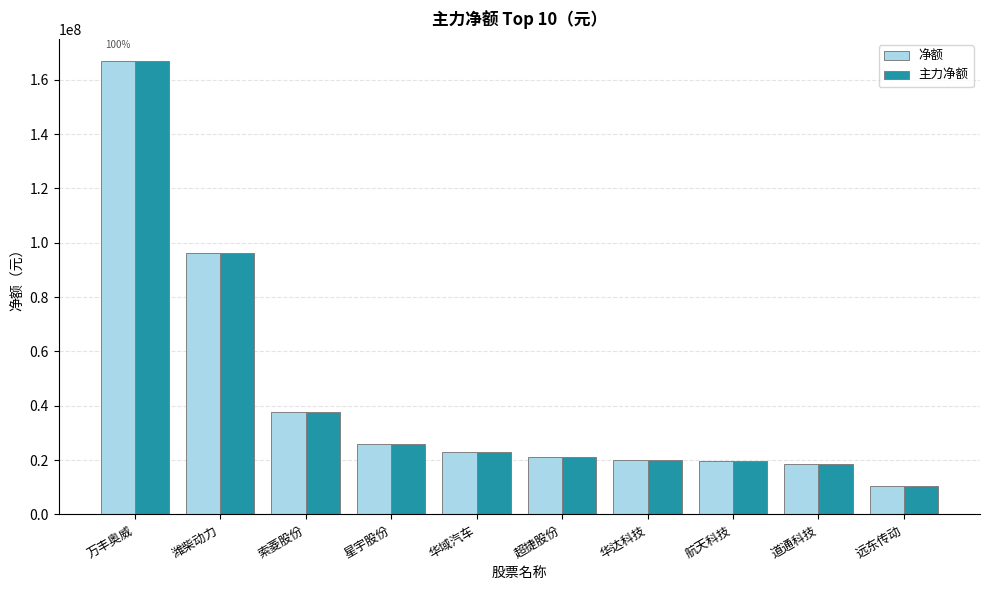

Are the bars horizontal?

No